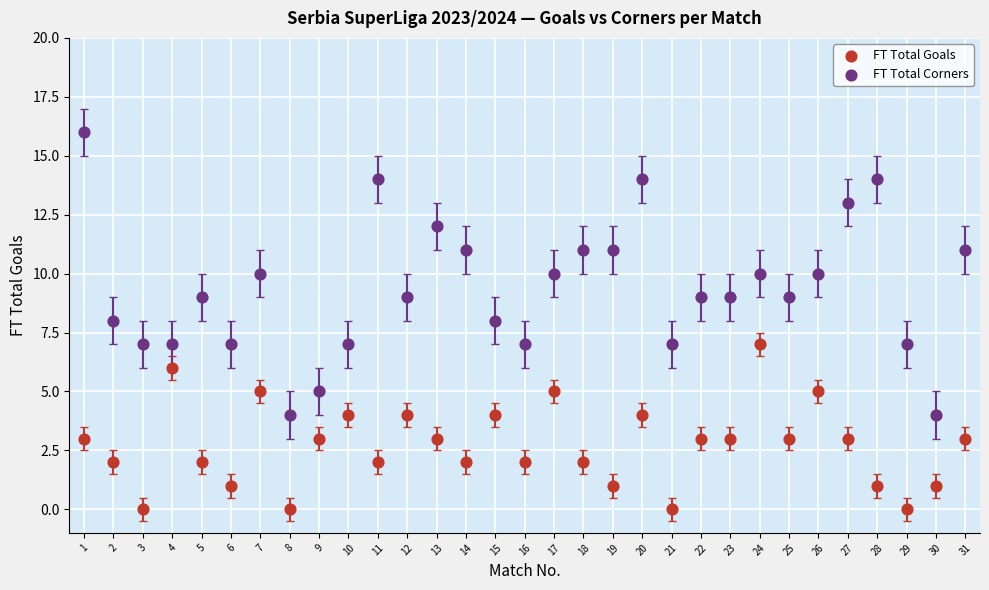

Which series reaches the maximum Y coordinate?

FT Total Corners